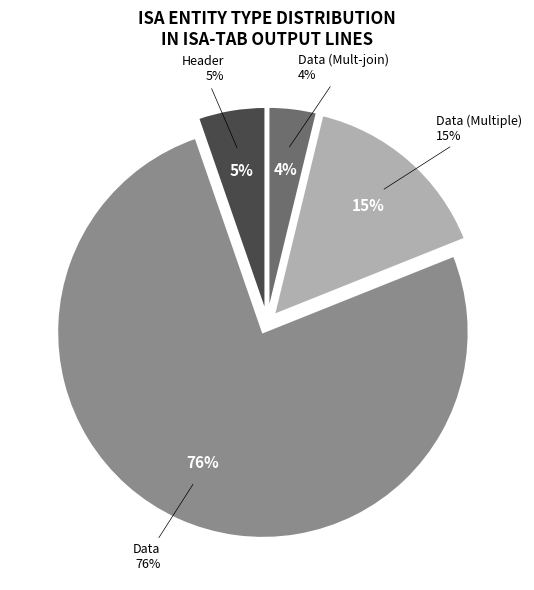

What is the smallest slice in the pie chart?

Data (Mult-join)